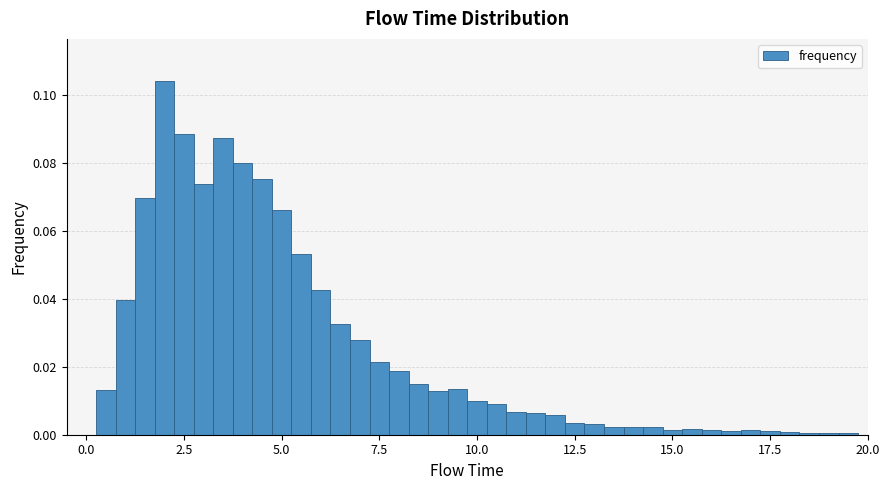

Around what value on the x-axis is the tallest bar? Give the approximate position of its centre, as read against the axis.

2.0